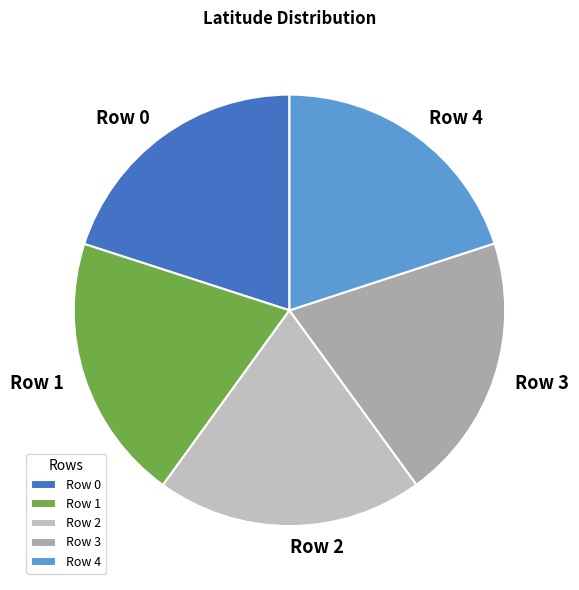

Approximately how many times larger is the value at Row 0 compared to Row 3?

1.0